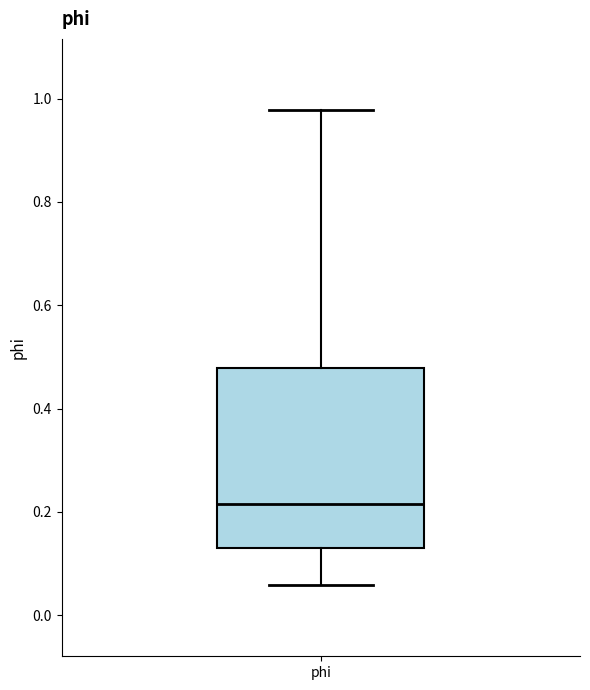

Transcribe this box plot: give where the median line is, the range the box spans, and where the two whiskers end, as read against the y-axis. The values are not printed on the chart, so give them approximately, as read against the axis.

median 0.22, box 0.12 to 0.48, whiskers 0.06 to 0.98